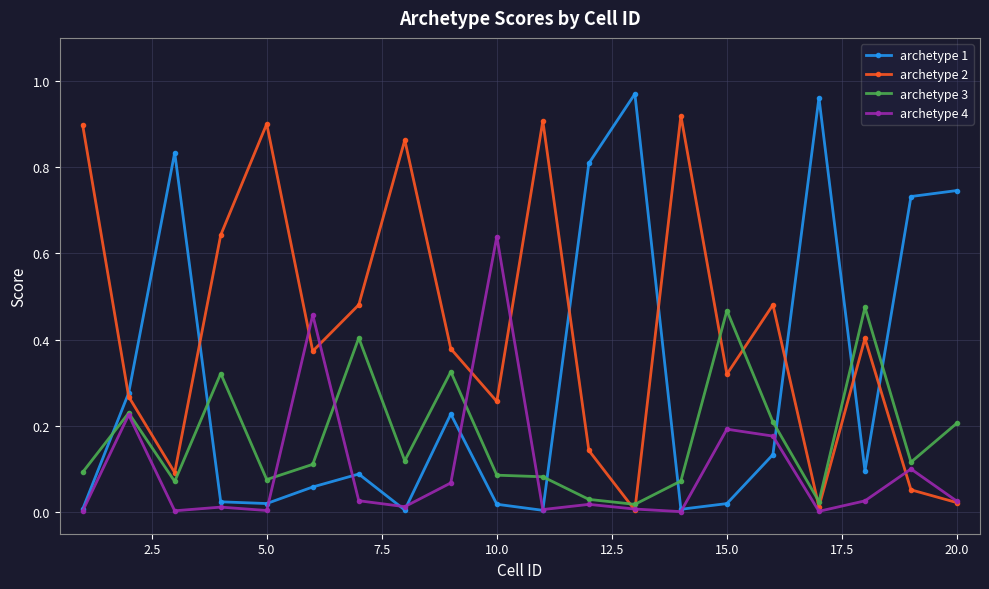

Which series has the widest spread of values?

archetype 1